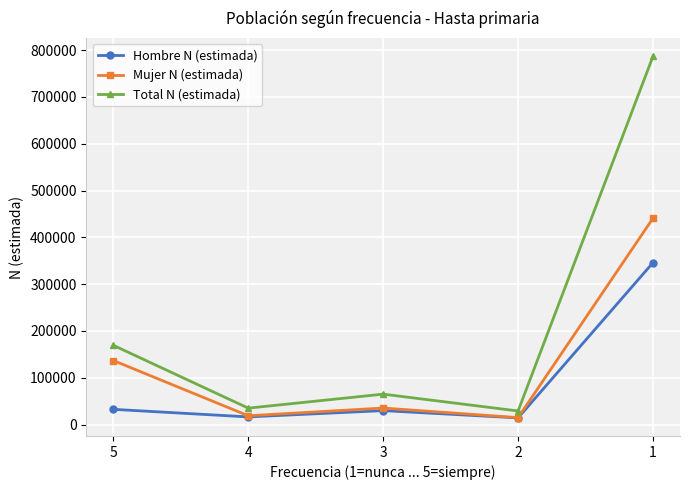

Which series has the widest spread of values?

Total N (estimada)